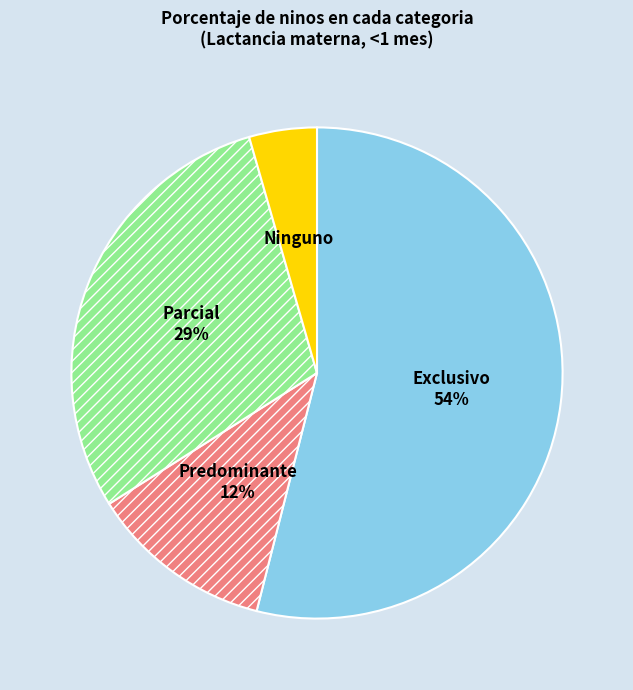

To the nearest percent, what is the average slice percentage?

25%